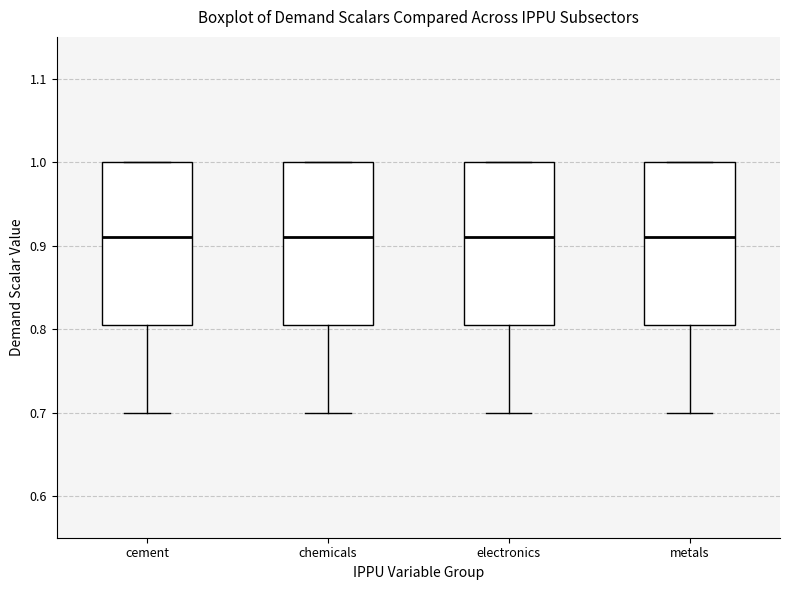

Reading left to right, transcribe this box plot: for each box, give where its median line is, the range the box spans, and where its two whiskers end, as read against the y-axis. The values are not printed on the chart, so give them approximately, as read against the axis.

cement: median 0.91, box 0.81 to 1.00, whiskers 0.70 to 1.00
chemicals: median 0.91, box 0.81 to 1.00, whiskers 0.70 to 1.00
electronics: median 0.91, box 0.81 to 1.00, whiskers 0.70 to 1.00
metals: median 0.91, box 0.81 to 1.00, whiskers 0.70 to 1.00